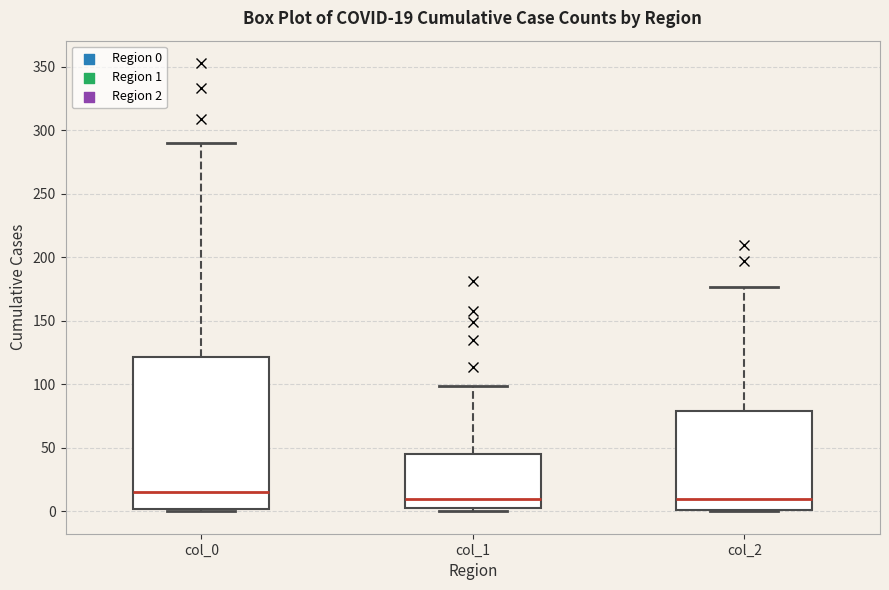

Comparing the boxes themselves (not the whiskers), which one is the tallest?

col_0